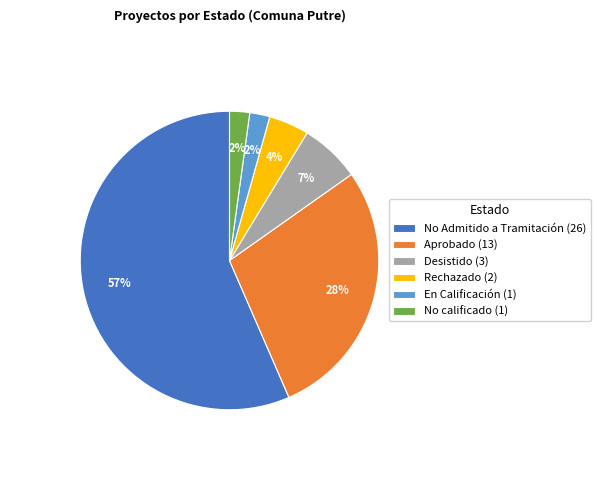

Does No Admitido a Tramitación (26) represent more than half of the total?

Yes